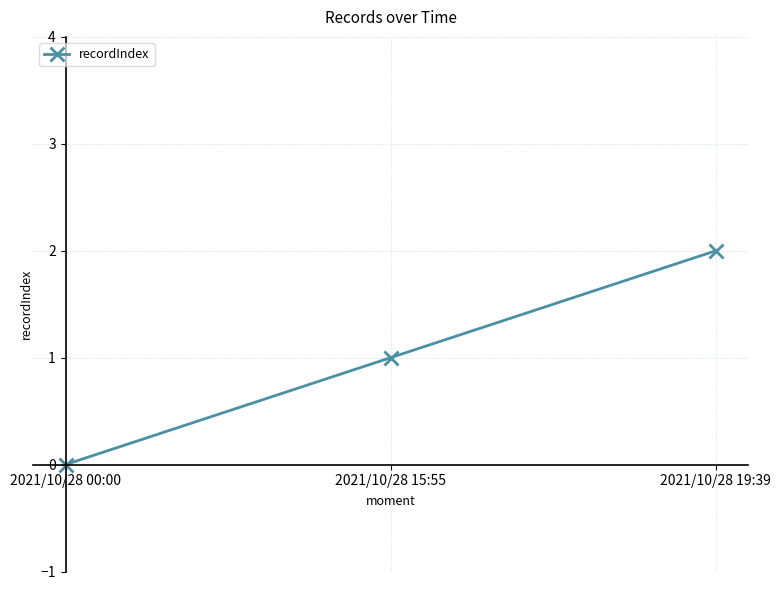

At which category does the chart reach its minimum across all series?

2021/10/28 00:00